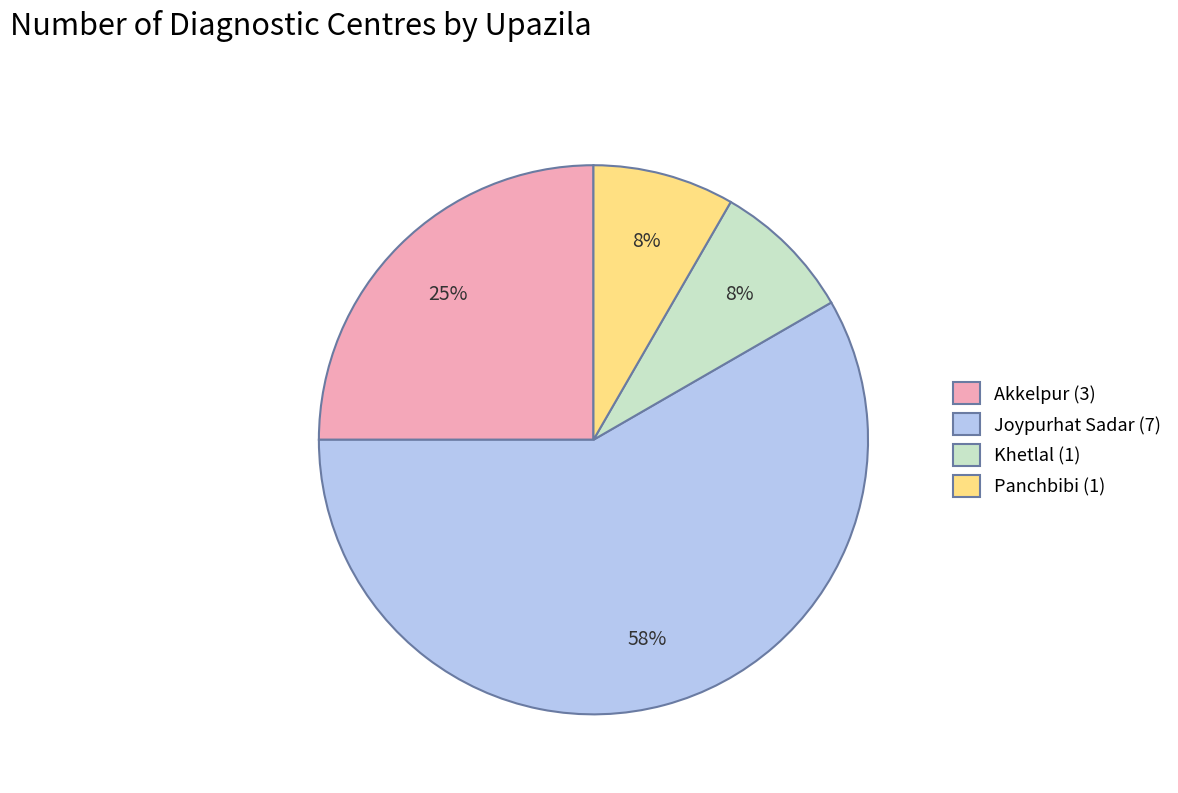

To the nearest percent, what percentage of the pie is Khetlal?

8%